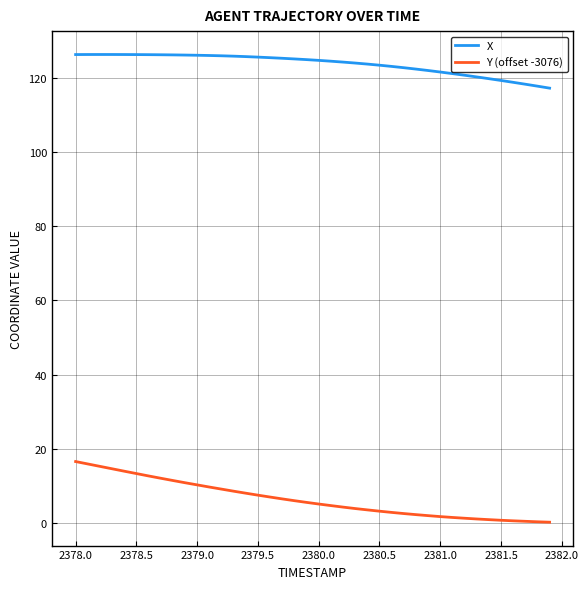

What is the average value of the Y (offset -3076) series?

6.4